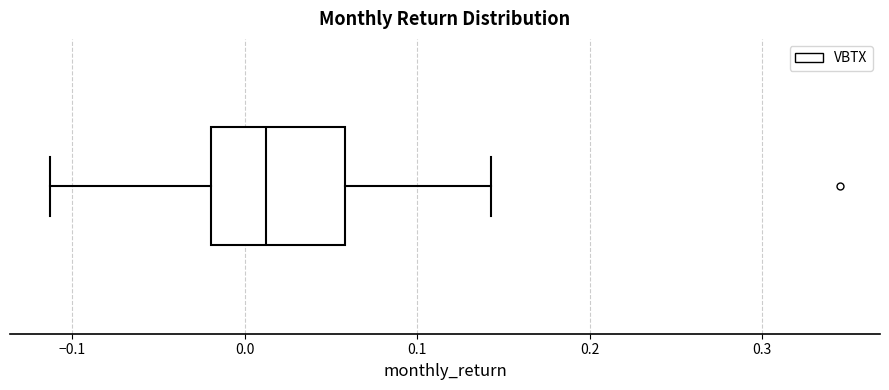

Read this box plot against the x-axis: the position of the median line, the range covered by the box, and the ends of both whiskers. The values are not printed on the chart, so give them approximately, as read against the axis.

median 0.01, box -0.02 to 0.06, whiskers -0.11 to 0.14